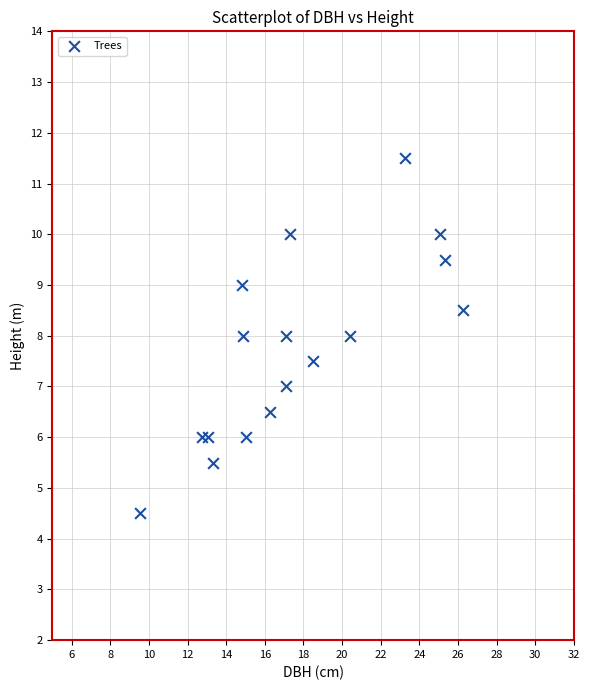

What is the range of X values (max minus min)?

16.7